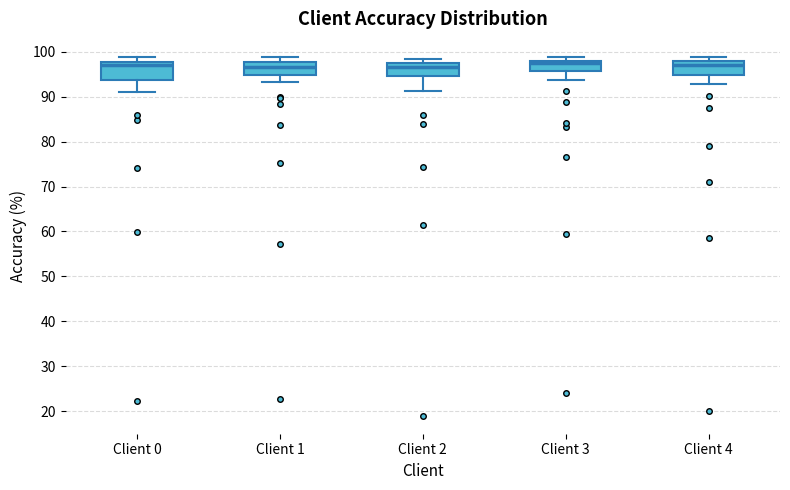

Reading left to right, read every box against the y-axis: the position of its median line, the range the box covers, and the ends of its whiskers. The values are not printed on the chart, so give them approximately, as read against the axis.

Client 0: median 97, box 94 to 98, whiskers 91 to 99
Client 1: median 97, box 95 to 98, whiskers 93 to 99
Client 2: median 97, box 95 to 98, whiskers 91 to 98 (just above the box's upper edge)
Client 3: median 97, box 96 to 98, whiskers 94 to 99
Client 4: median 97, box 95 to 98, whiskers 93 to 99